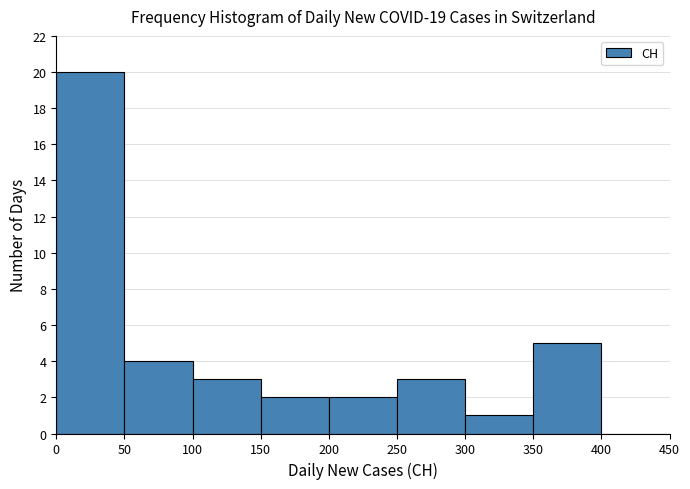

Which range on the x-axis has the tallest bar?

0 to 50